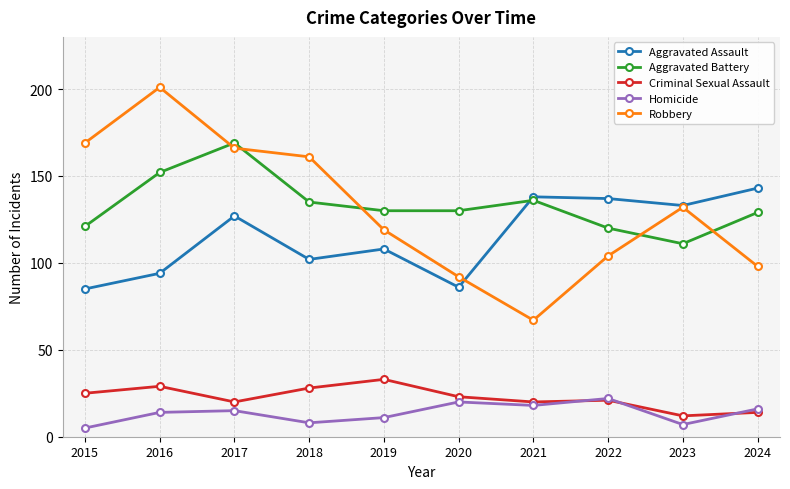

At which label does Criminal Sexual Assault first exceed 23?

2015